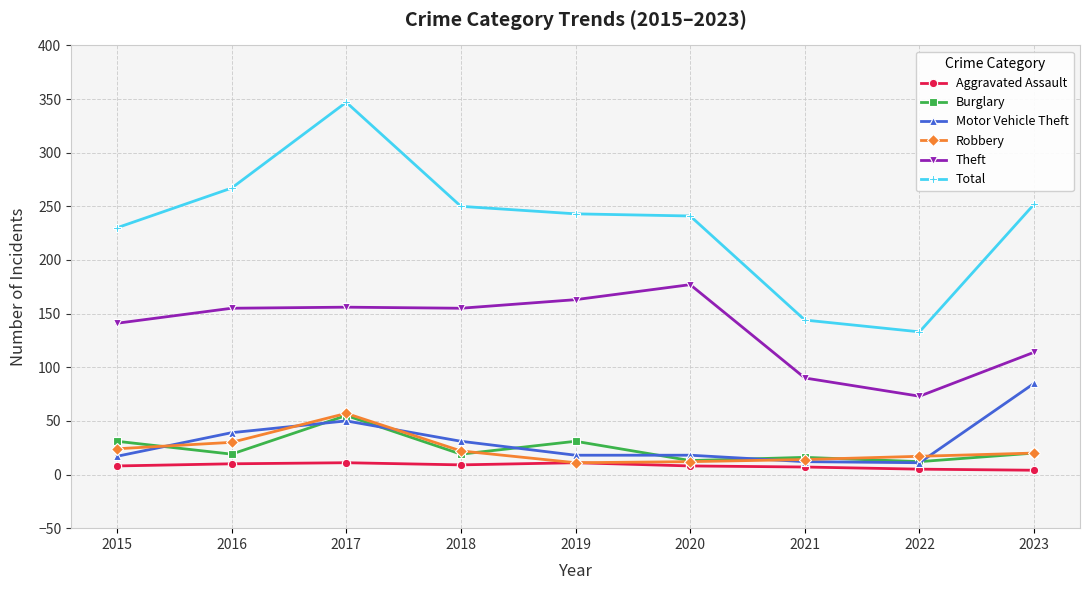

How many values in the Burglary series are below 19?

3